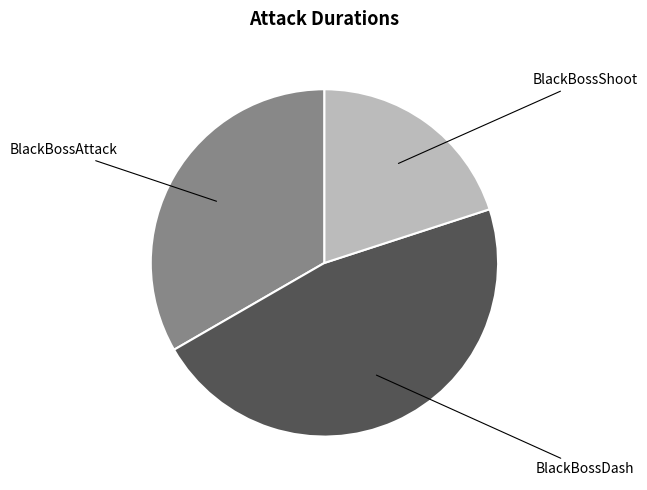

The BlackBossShoot slice represents 34% of the pie. True or false?

False